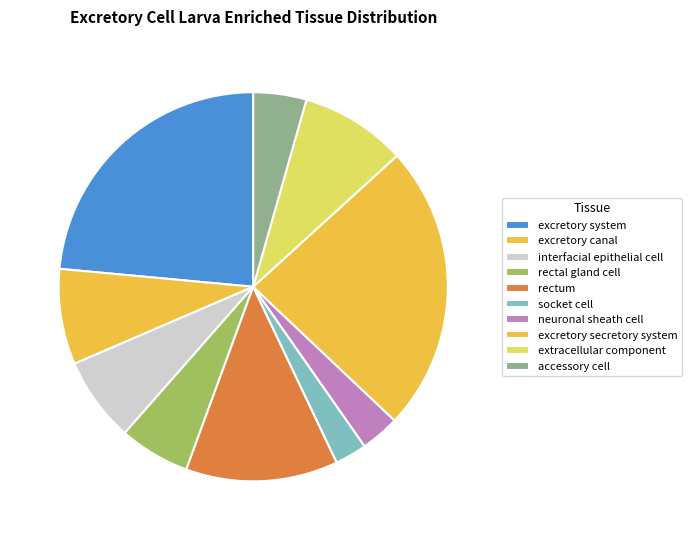

How many slices are in this pie chart?

10